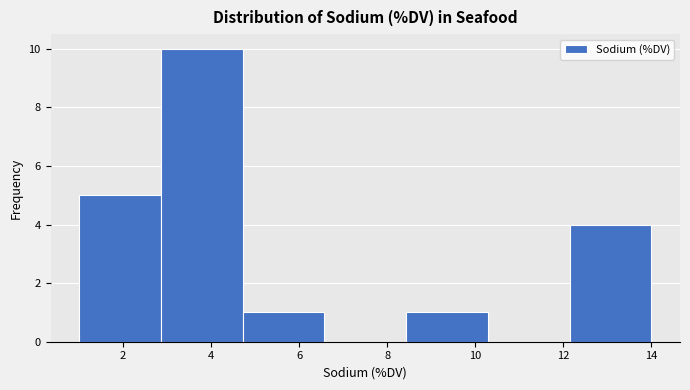

Reading left to right, transcribe this chart: for each bar, give the range it covers on the x-axis and its height. Neither the bar edges nor the heights are printed on the chart, so give them approximately, as read against the axes.

1.0 to 2.8: 5
2.8 to 4.8: 10
4.8 to 6.6: 1
6.6 to 8.4: 0
8.4 to 10.2: 1
10.2 to 12.2: 0
12.2 to 14.0: 4